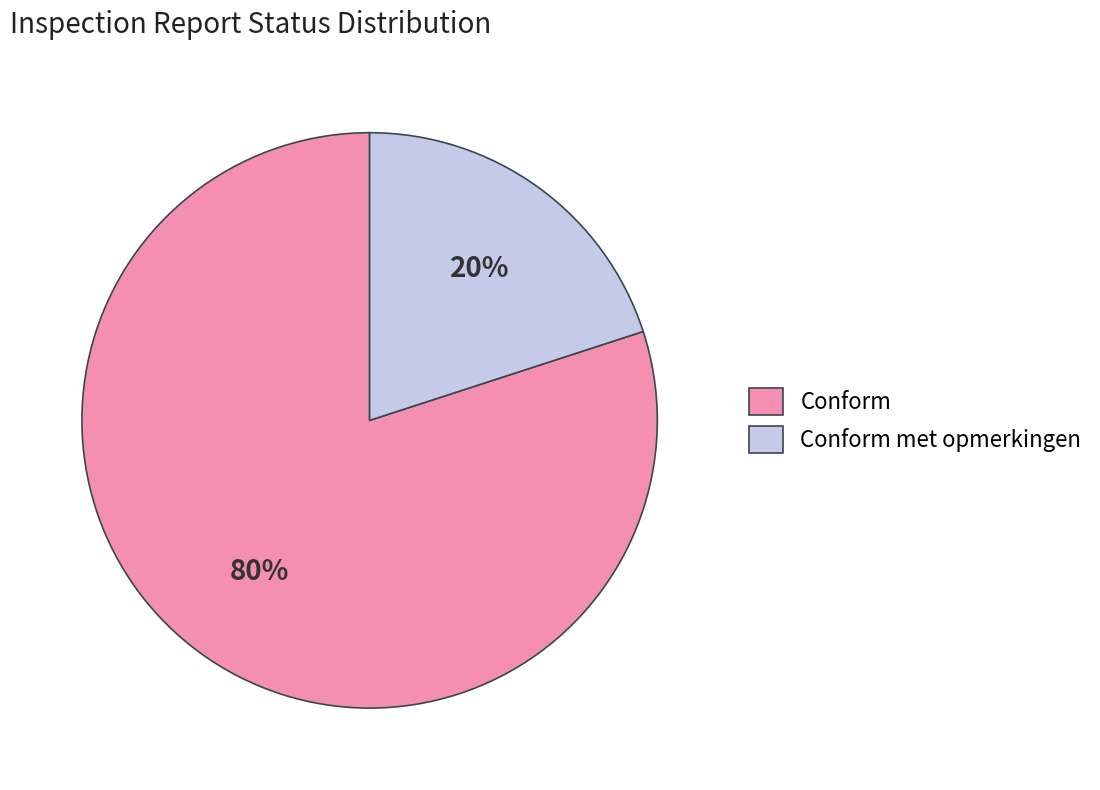

Is the sum of Conform and Conform met opmerkingen greater than half?

Yes